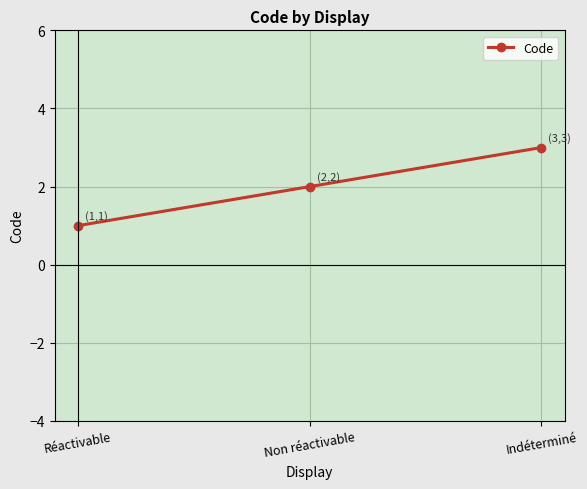

How many values are below 2?

1